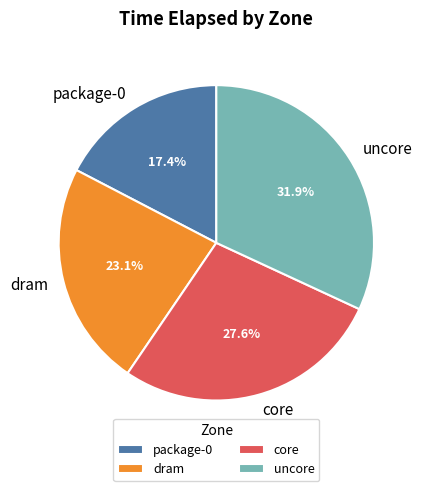

Does package-0 account for over 50% of the chart?

No